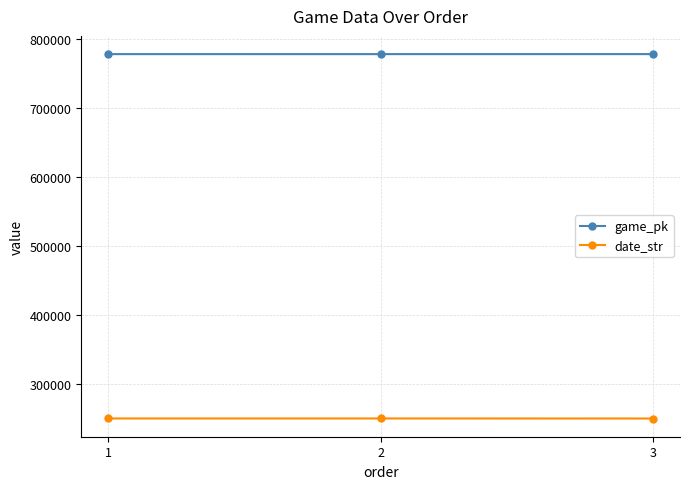

The value of game_pk at 3 is 497013. True or false?

False